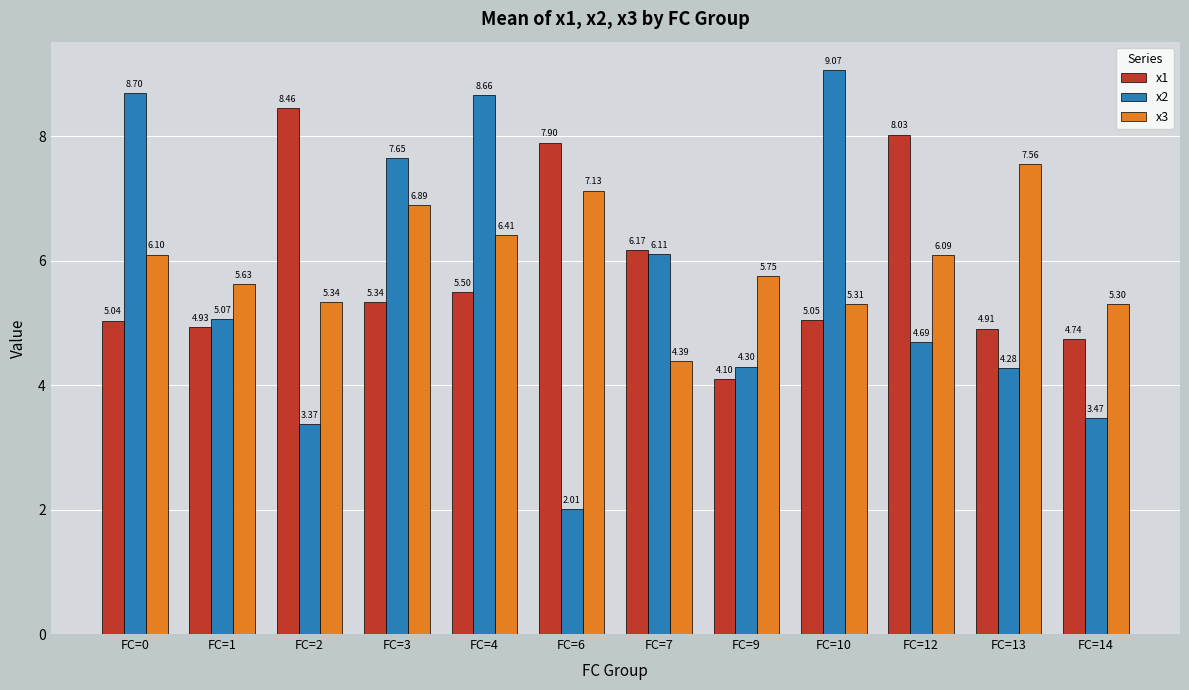

What is the difference between the x2 values at FC=6 and FC=10?

7.1